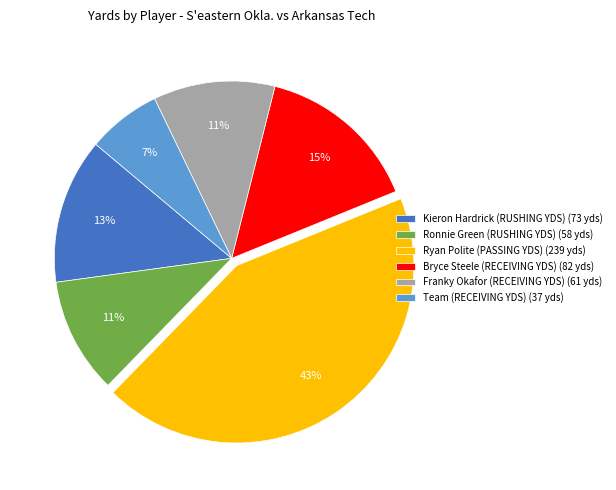

To the nearest percent, what portion does Team (RECEIVING YDS) represent?

7%